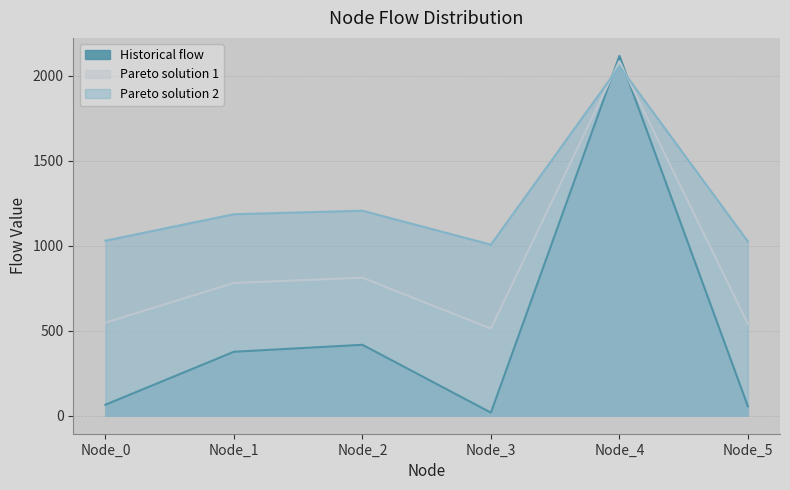

At how many categories does at least one series exceed 1067?

3